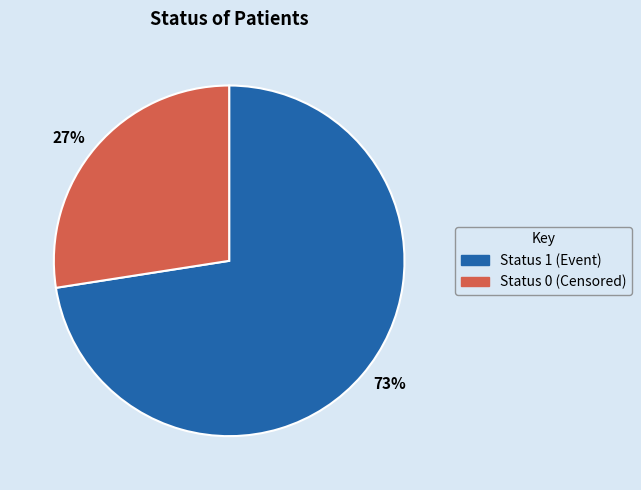

To the nearest percent, what is the average slice percentage?

50%